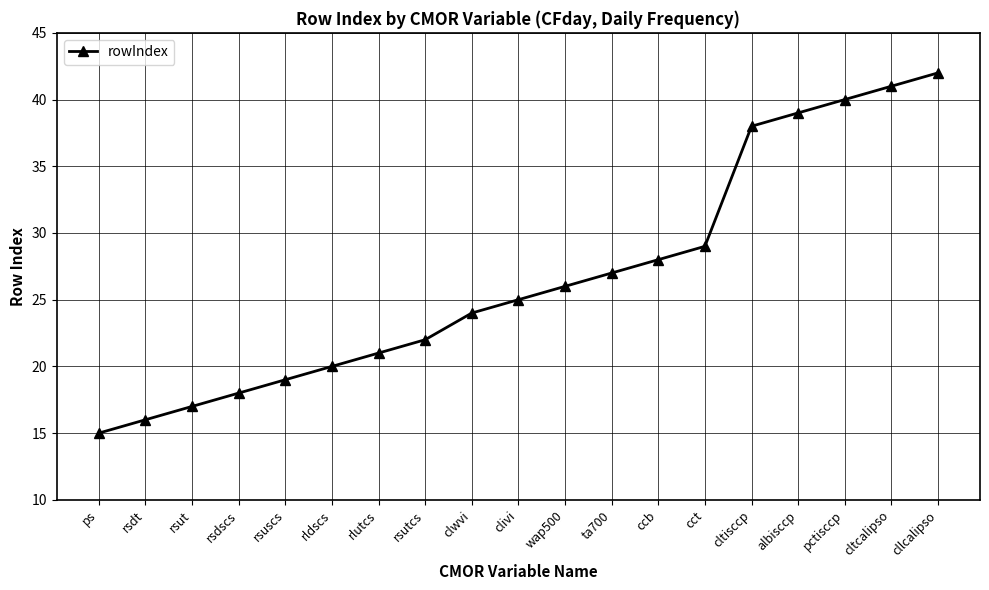

Reading right to left, what are all the values shown in this chart?

cllcalipso=42	cltcalipso=41	pctisccp=40	albisccp=39	cltisccp=38	cct=29	ccb=28	ta700=27	wap500=26	clivi=25	clwvi=24	rsutcs=22	rlutcs=21	rldscs=20	rsuscs=19	rsdscs=18	rsut=17	rsdt=16	ps=15